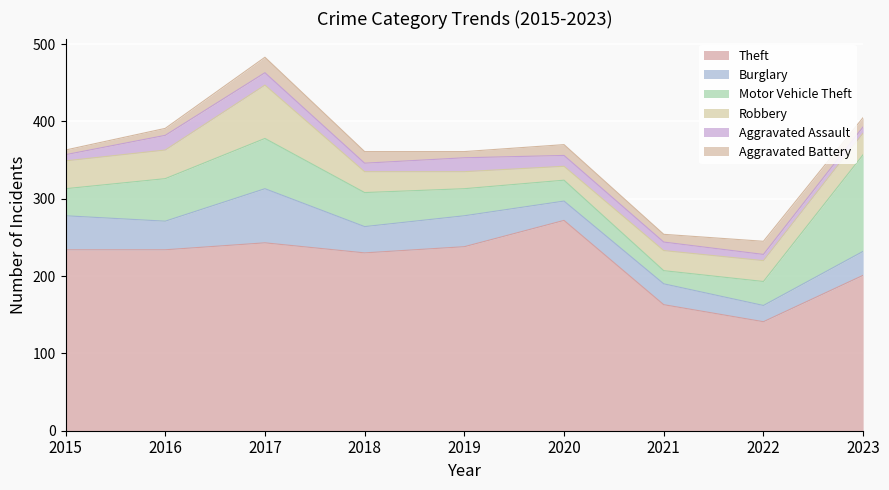

How many data points in Aggravated Battery are above 12?

4